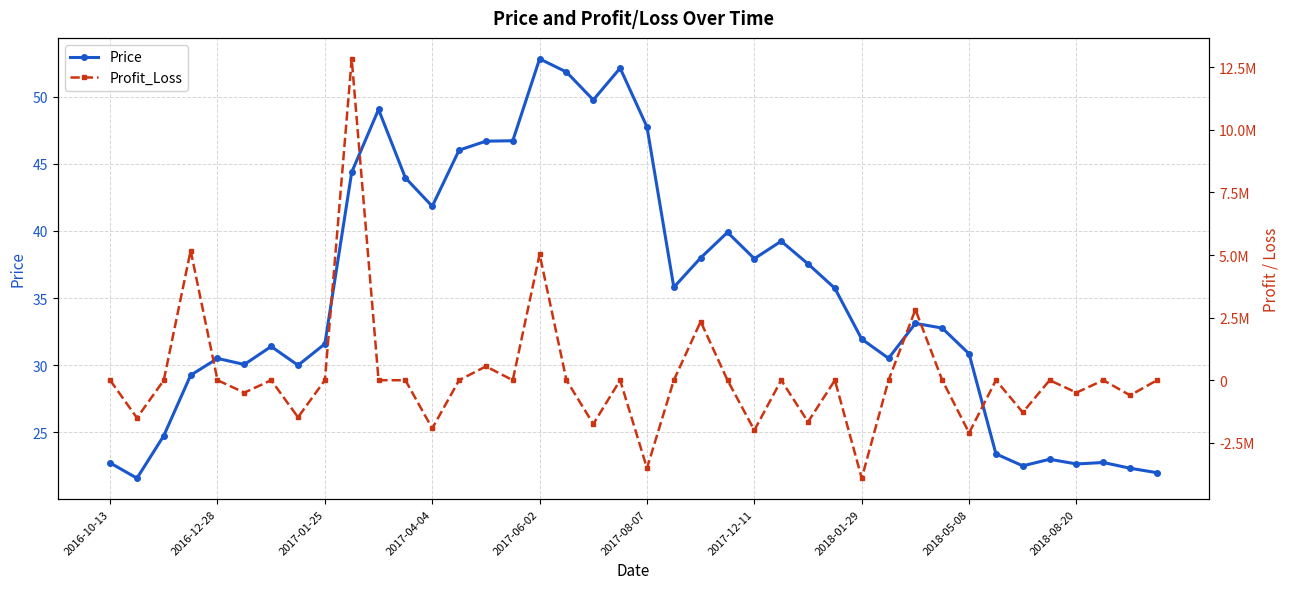

The Price series shows 11.2 at 2017-12-11. True or false?

False